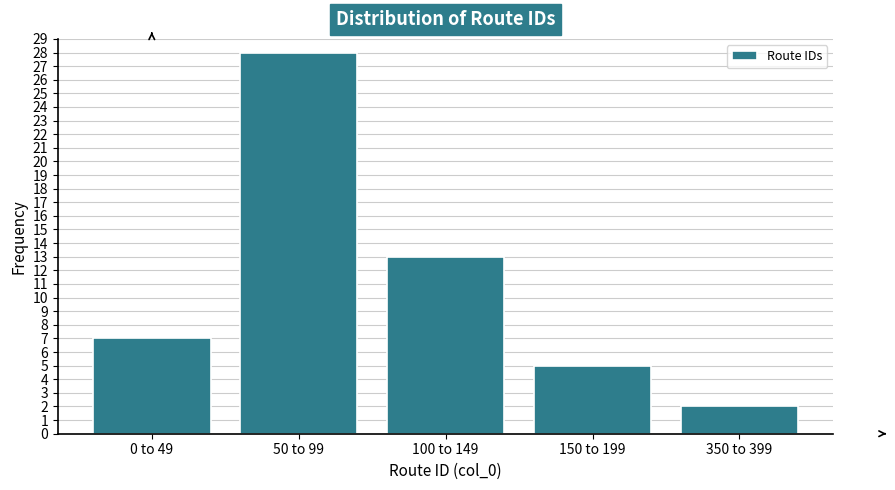

Reading left to right, extract all data points from this chart.

0 to 49=7	50 to 99=28	100 to 149=13	150 to 199=5	350 to 399=2